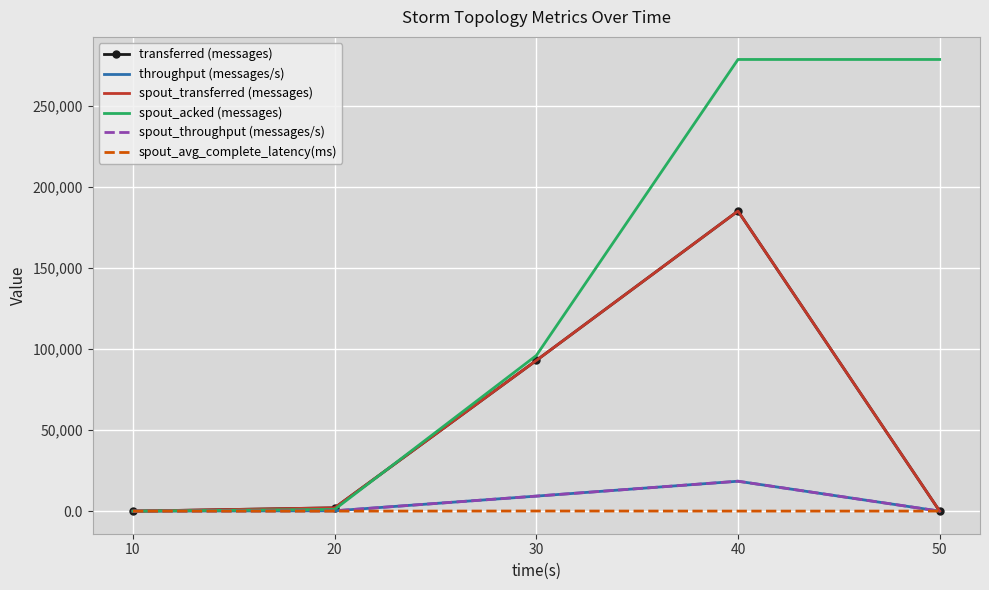

Is it true that throughput (messages/s) equals 0.0 at 10?

True